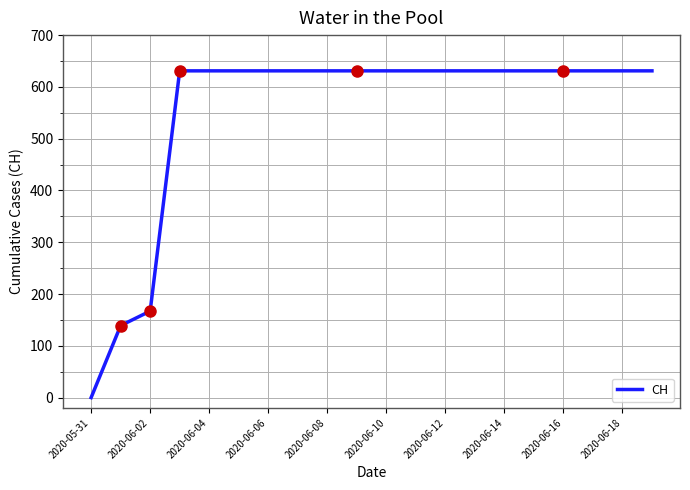

What is the greatest value displayed?

631